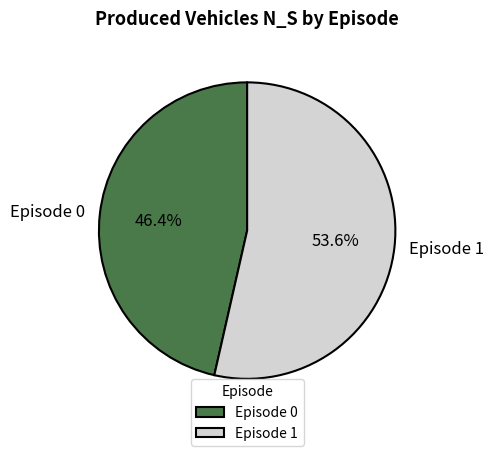

Which slice is the largest?

Episode 1